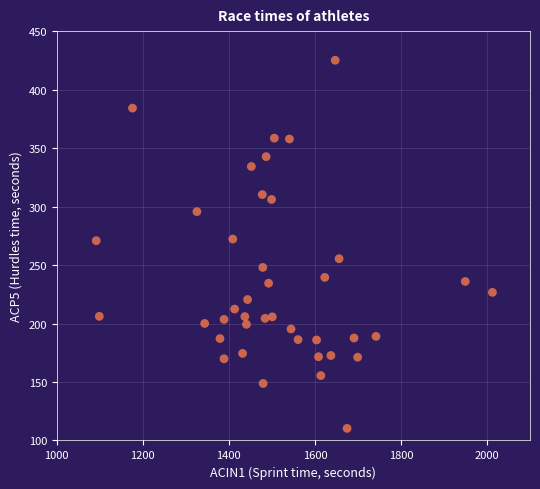

What is the range of Y values (max minus min)?

314.8